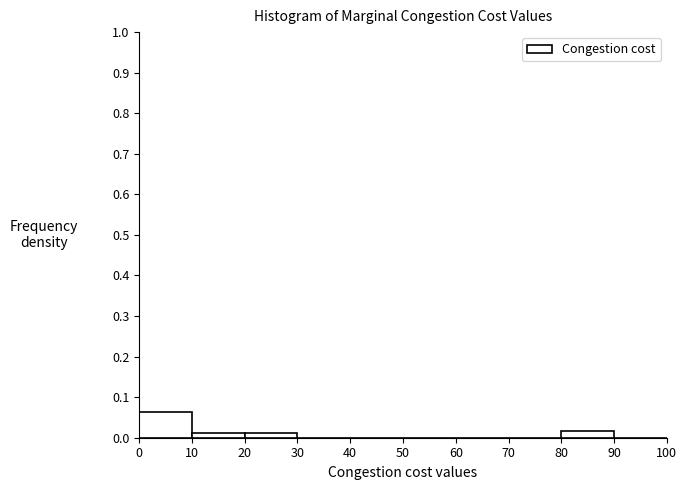

Reading left to right, transcribe this chart: for each bar, give the range it covers on the x-axis and its height. The values are not printed on the chart, so give them approximately, as read against the axis.

0 to 10: 0.06
10 to 20: 0.01
20 to 30: 0.01
30 to 40: 0
40 to 50: 0
50 to 60: 0
60 to 70: 0
70 to 80: 0
80 to 90: 0.02
90 to 100: 0